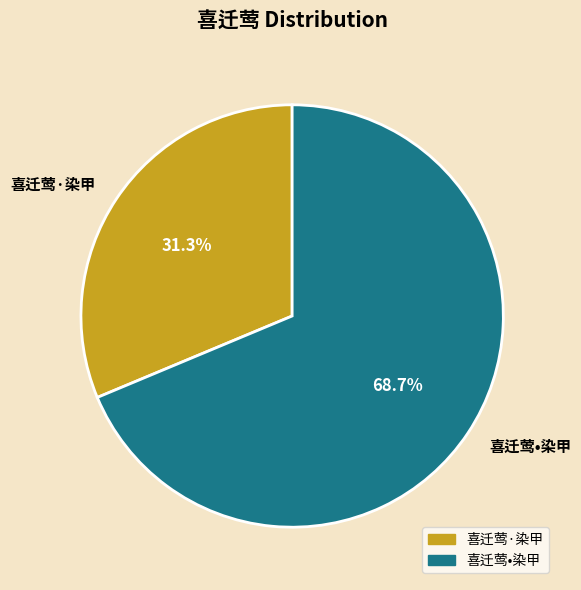

What is the smallest slice in the pie chart?

喜迁莺·染甲